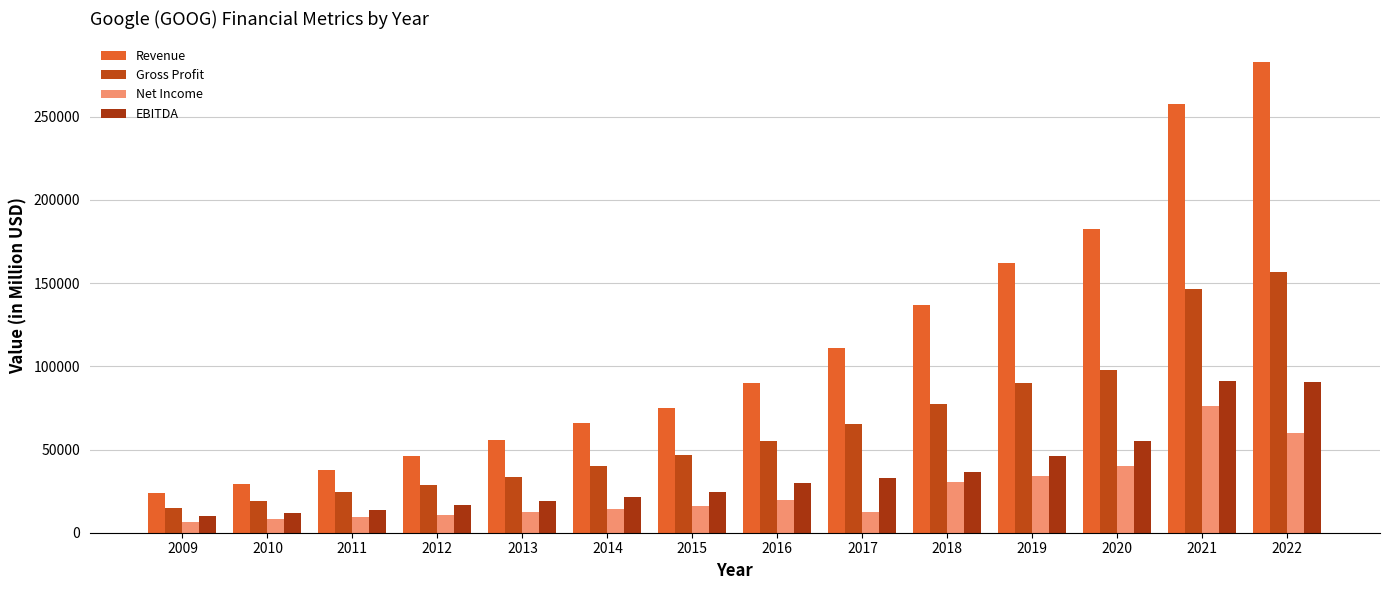

True or false: Net Income has a value of 50197 at 2021.

False